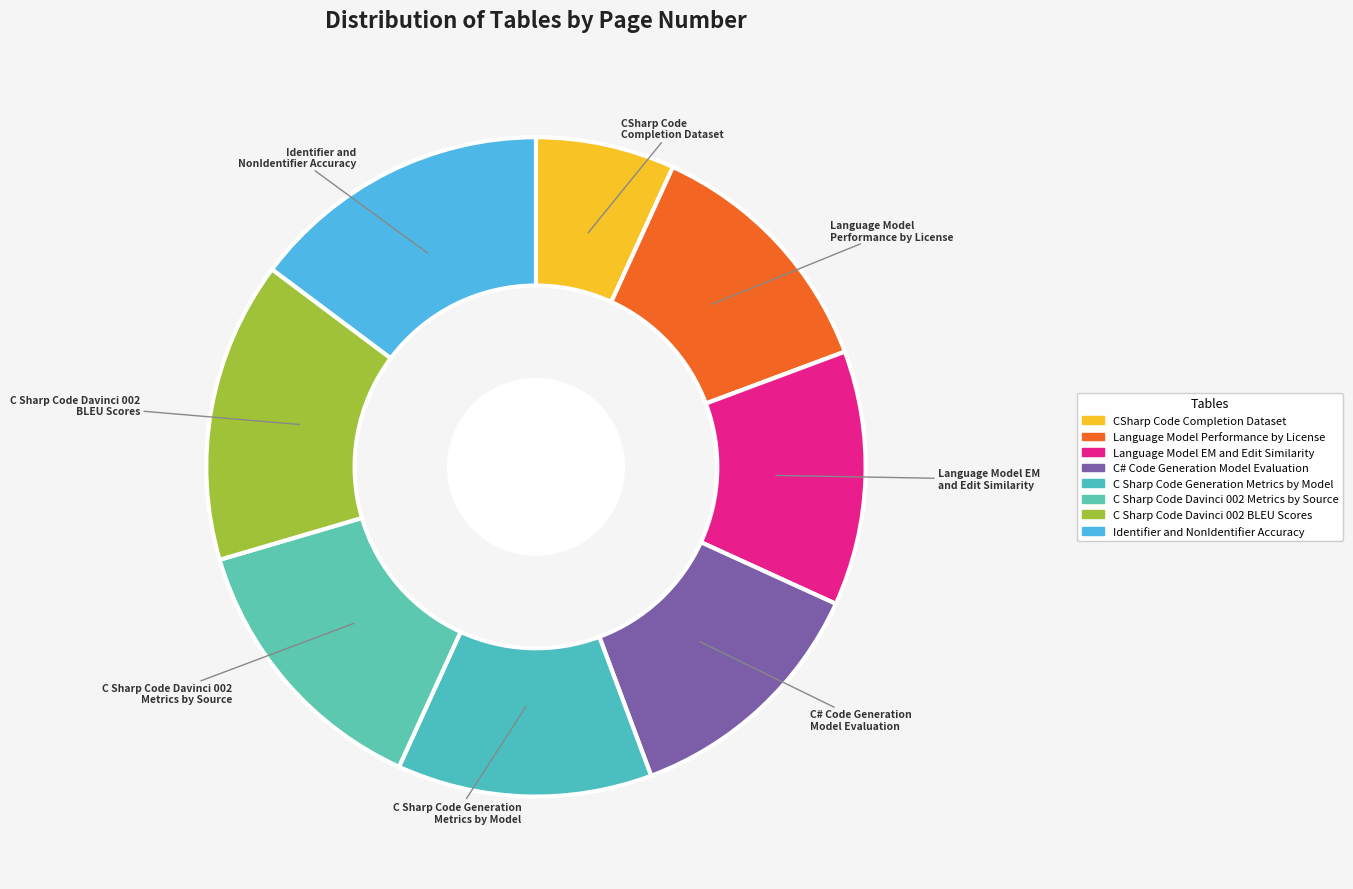

Is the sum of Language Model EM and Edit Similarity and C Sharp Code Generation Metrics by Model greater than half?

No